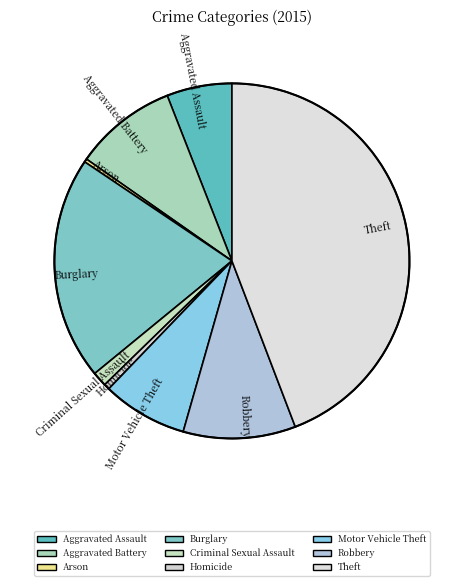

Is it true that Criminal Sexual Assault is 1% of the pie?

True